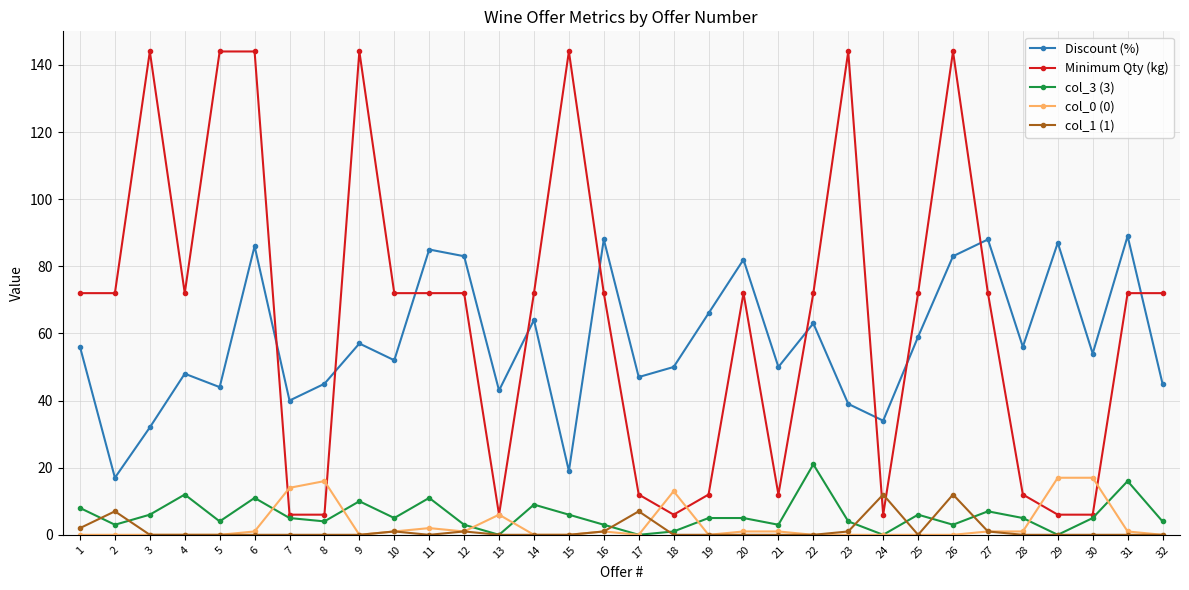

What is the maximum value shown in the chart?

144